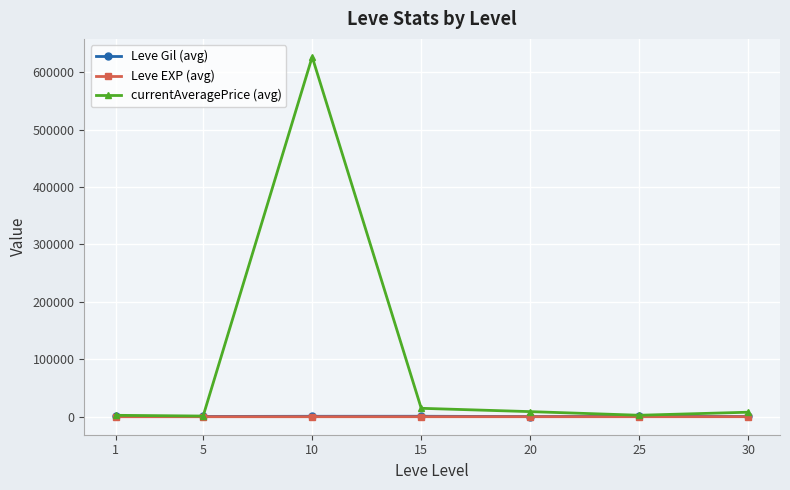

True or false: Leve Gil (avg) and Leve EXP (avg) cross at least once.

False